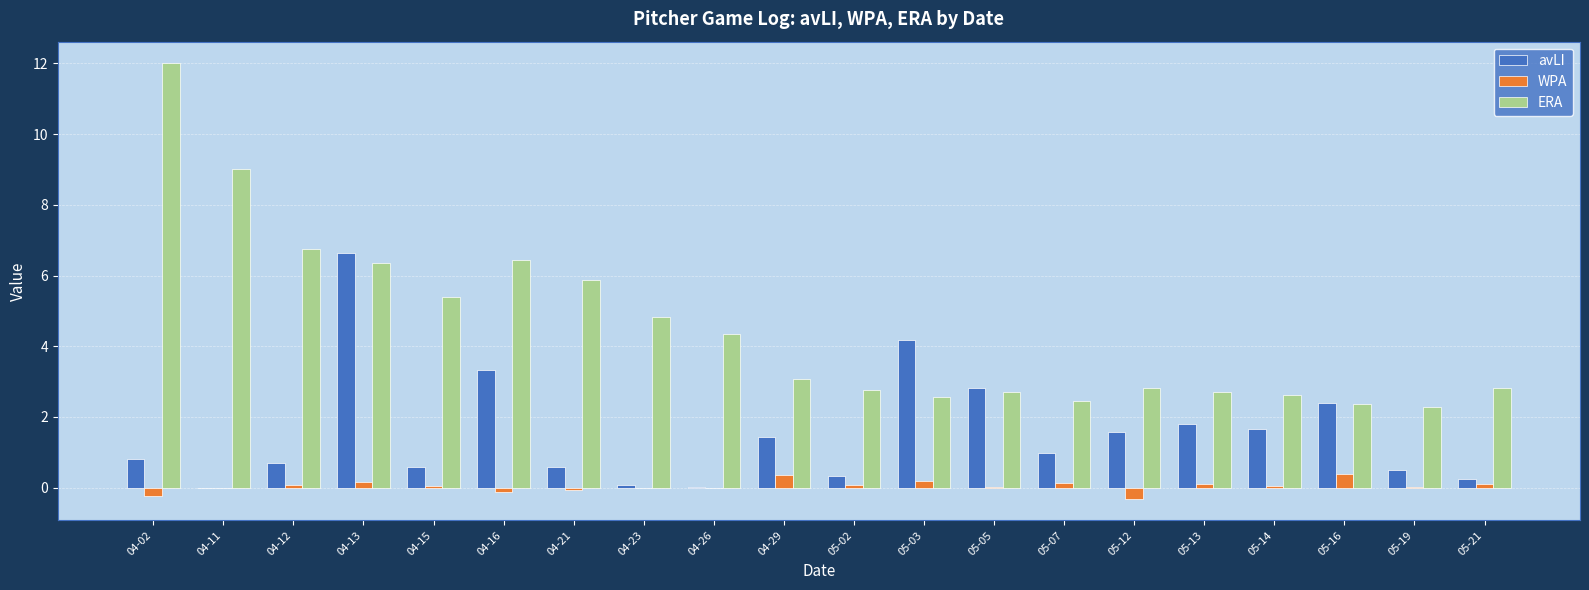

True or false: ERA has a value of 2.6 at 05-14.

True